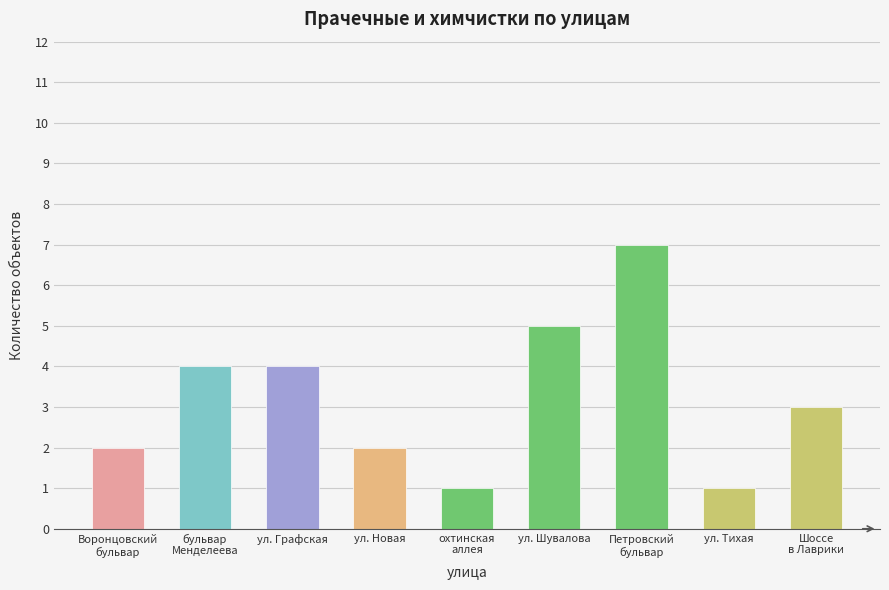

Reading left to right, what are all the values shown in this chart?

Воронцовский
бульвар=2	бульвар
Менделеева=4	ул. Графская=4	ул. Новая=2	охтинская
аллея=1	ул. Шувалова=5	Петровский
бульвар=7	ул. Тихая=1	Шоссе
в Лаврики=3